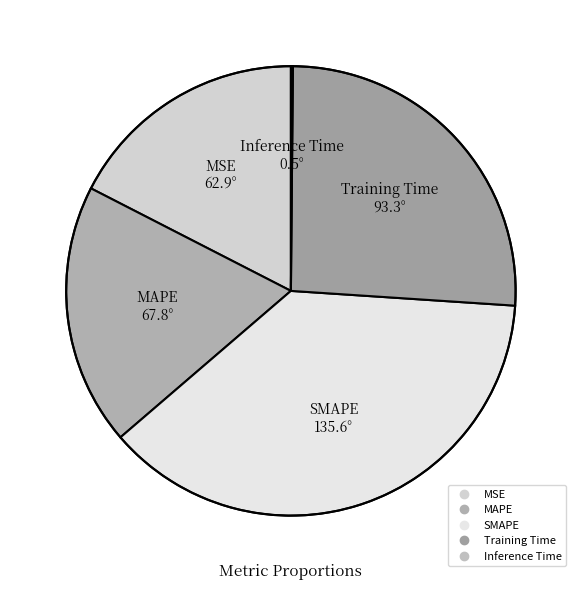

Does any single category account for the majority?

No